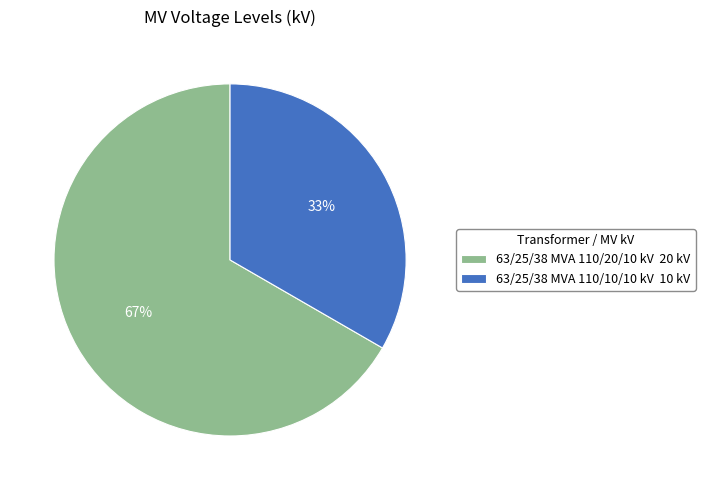

To the nearest percent, what is the combined percentage of 63/25/38 MVA 110/10/10 kV 10 kV and 63/25/38 MVA 110/20/10 kV 20 kV?

100%